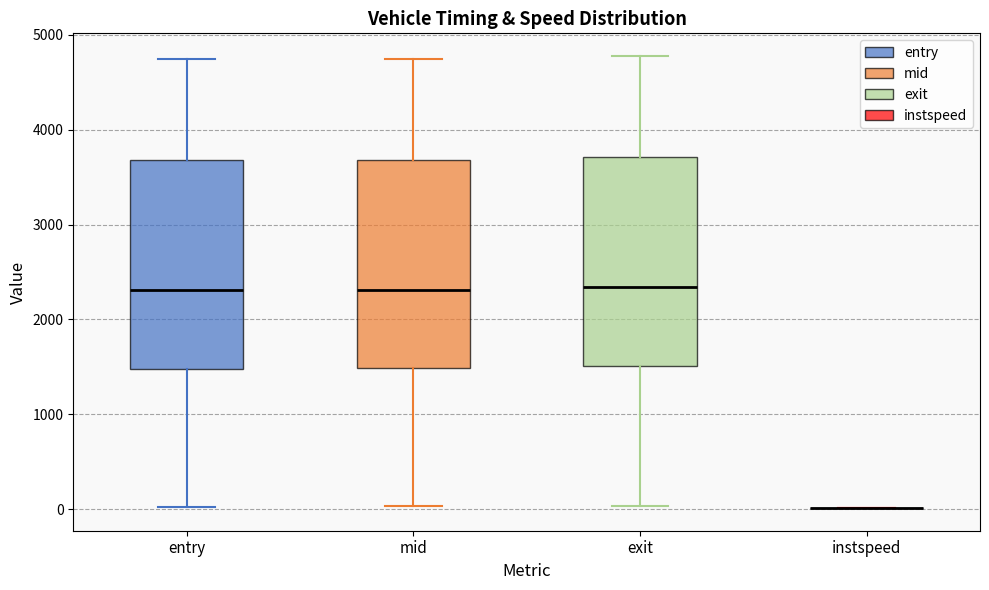

Reading left to right, read every box against the y-axis: the position of its median line, the range the box covers, and the ends of its whiskers. The values are not printed on the chart, so give them approximately, as read against the axis.

entry: median 2300, box 1500 to 3700, whiskers 0 to 4700
mid: median 2300, box 1500 to 3700, whiskers 0 to 4700
exit: median 2300, box 1500 to 3700, whiskers 0 to 4800
instspeed: box collapsed to a line at 0, whiskers 0 to 0